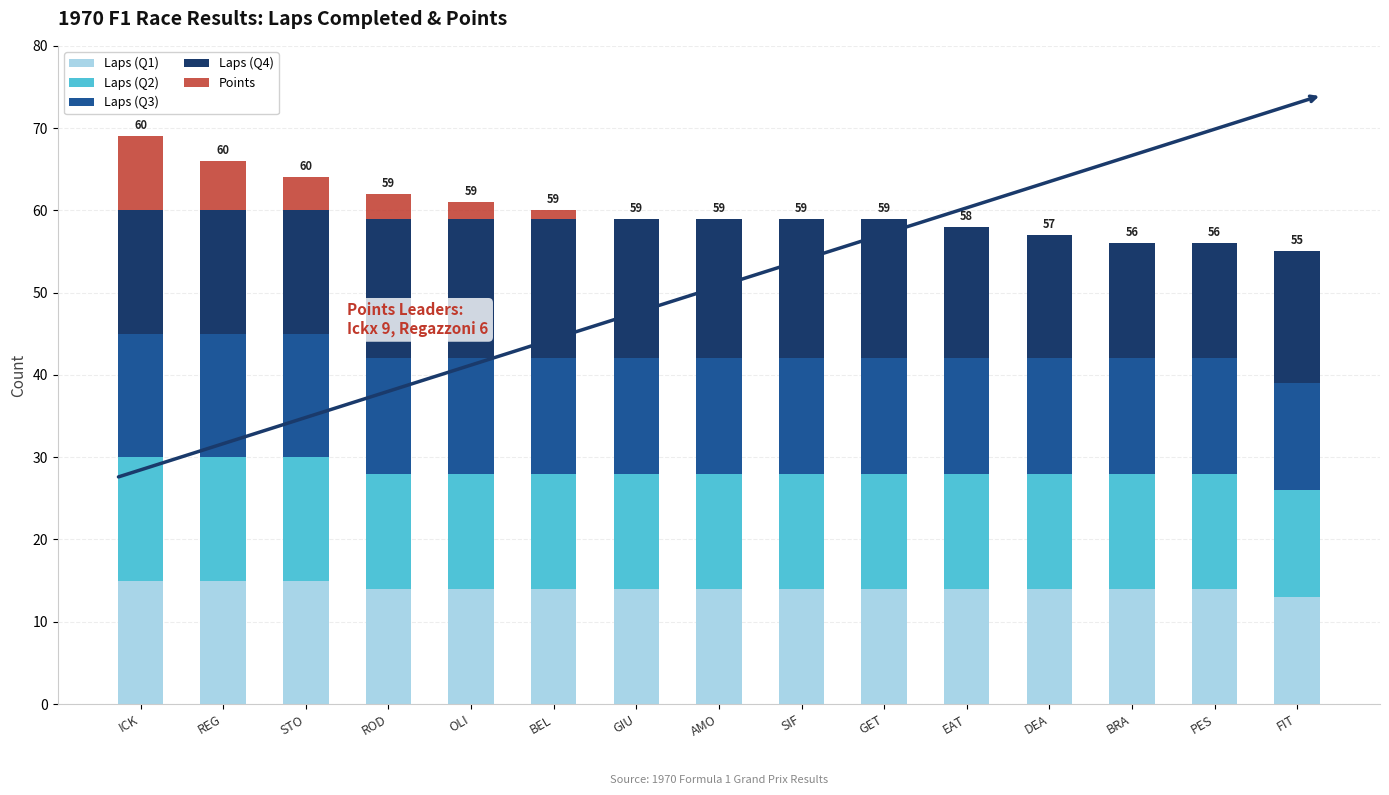

How many categories are shown in the chart?

15